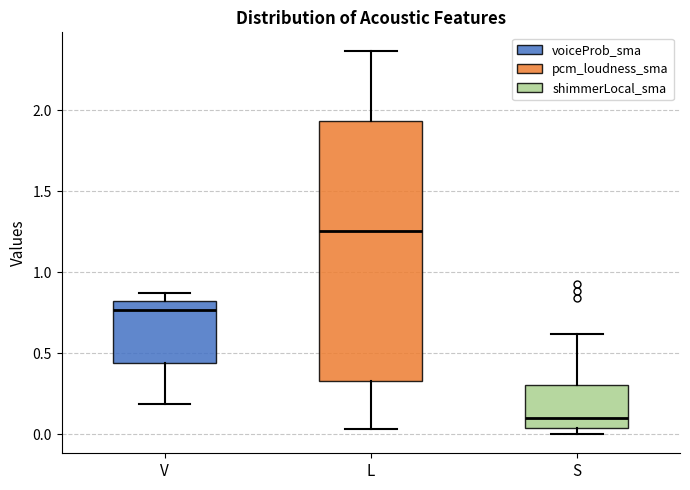

Reading left to right, read every box against the y-axis: the position of its median line, the range the box covers, and the ends of its whiskers. The values are not printed on the chart, so give them approximately, as read against the axis.

V: median 0.75, box 0.45 to 0.80, whiskers 0.20 to 0.85
L: median 1.25, box 0.35 to 1.95, whiskers 0.05 to 2.35
S: median 0.10, box 0.05 to 0.30, whiskers 0.00 to 0.60